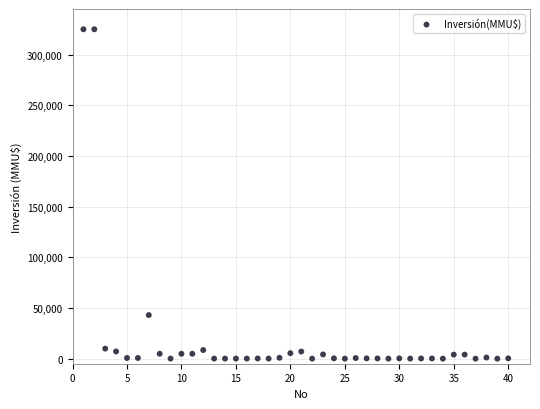

What Y value in the scatter plot is closest to 162500?

43000